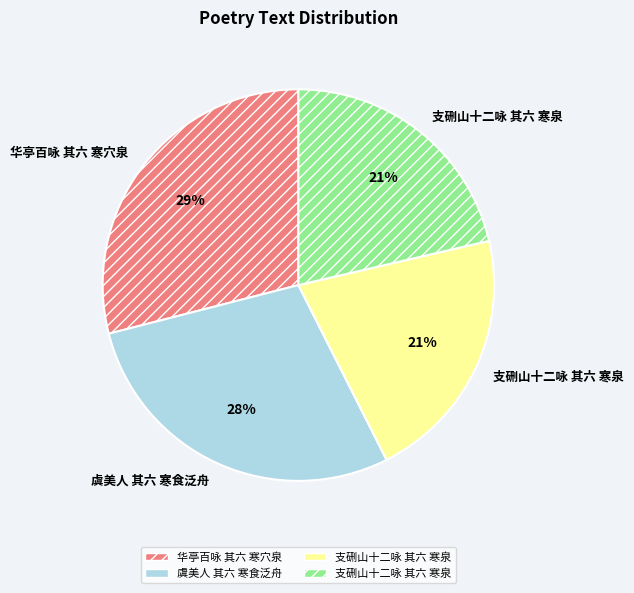

Is there a majority slice in this chart?

No